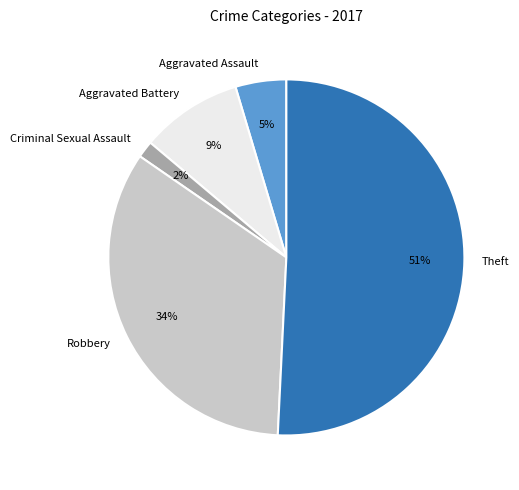

To the nearest percent, what portion does Aggravated Battery represent?

9%